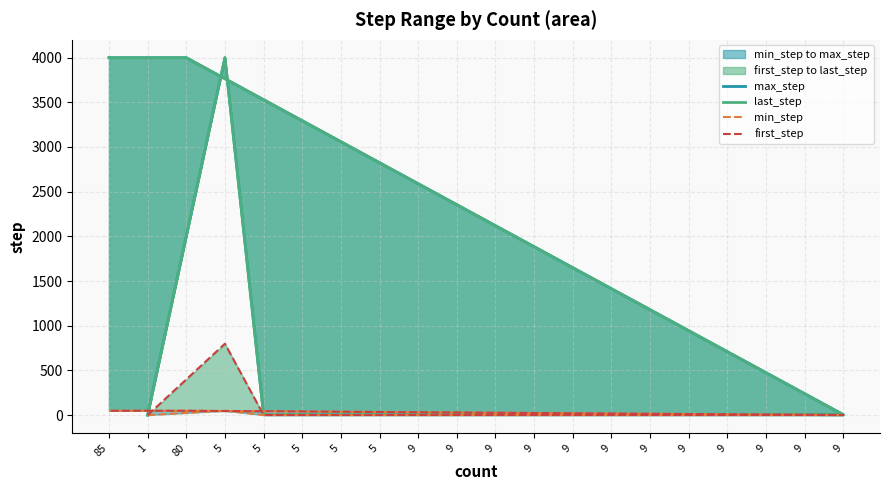

Rank the series at 9 from lowest to highest value.

min_step, first_step, max_step, last_step